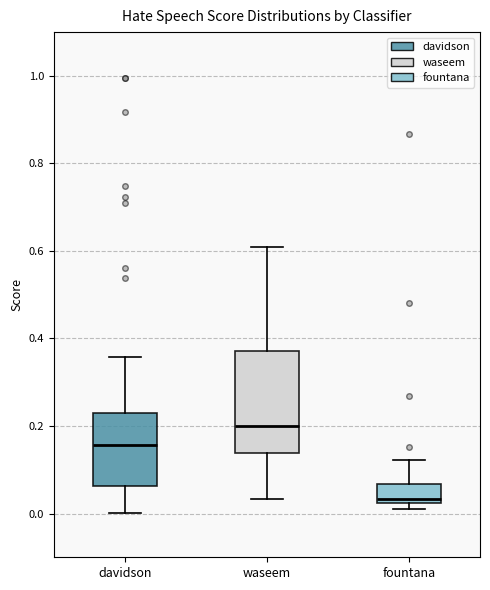

Where does the lower whisker of the box for davidson end on the y-axis? The values are not printed on the chart, so give them approximately, as read against the axis.

0.00